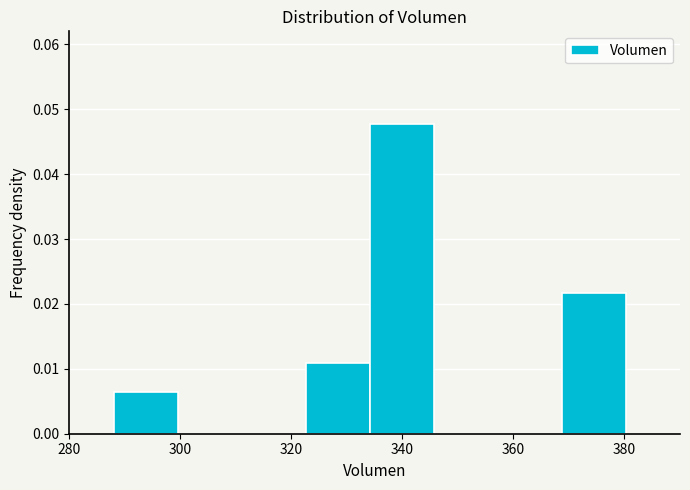

Which range on the x-axis has the tallest bar?

334 to 346